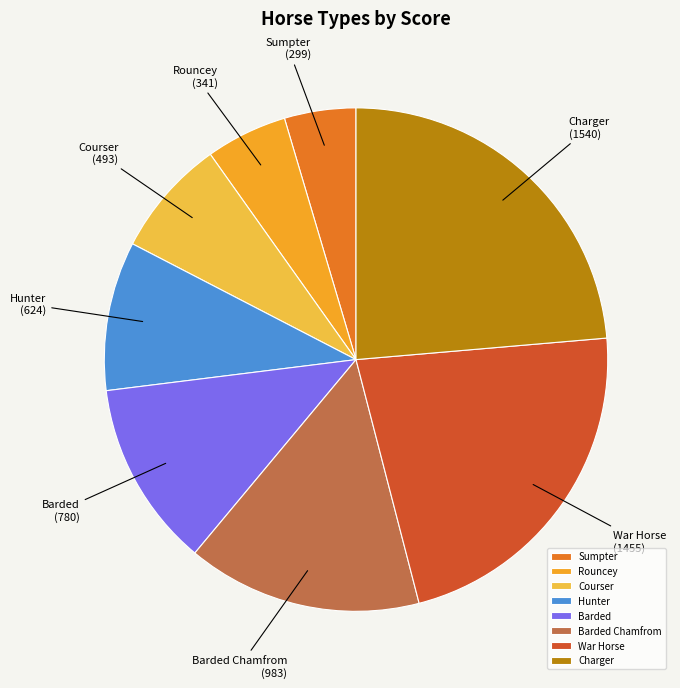

The Sumpter slice represents 12% of the pie. True or false?

False